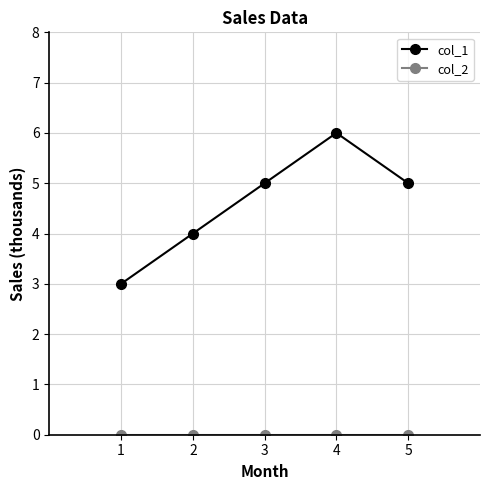

Which series has the largest total across all categories?

col_1